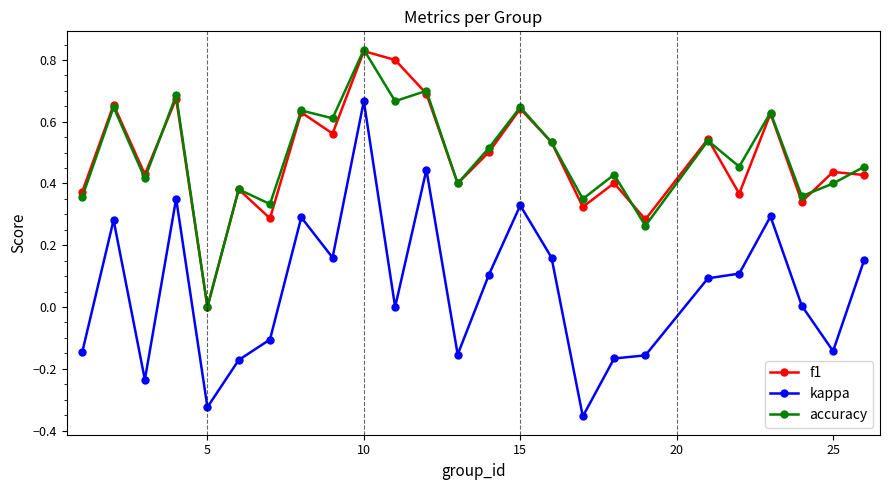

How many categories are shown in the chart?

25